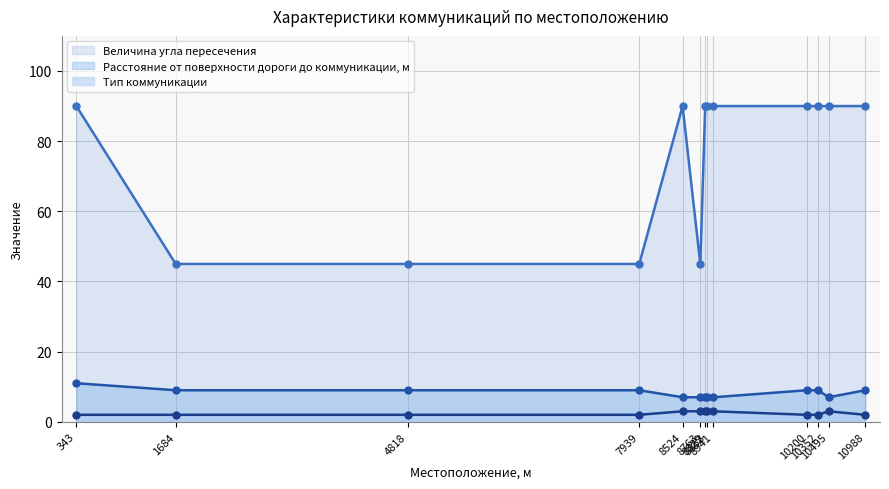

At which label does Величина угла пересечения reach its peak?

343